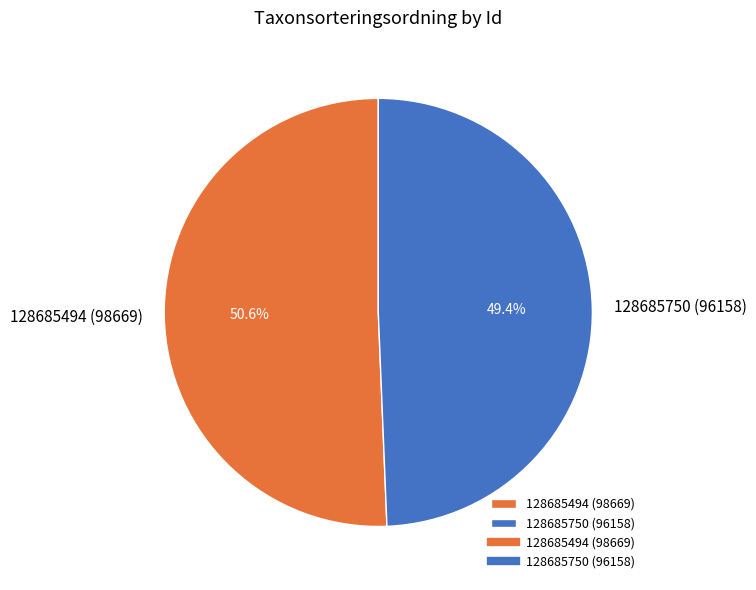

Which has a higher value, 128685494 (98669) or 128685750 (96158)?

128685494 (98669)